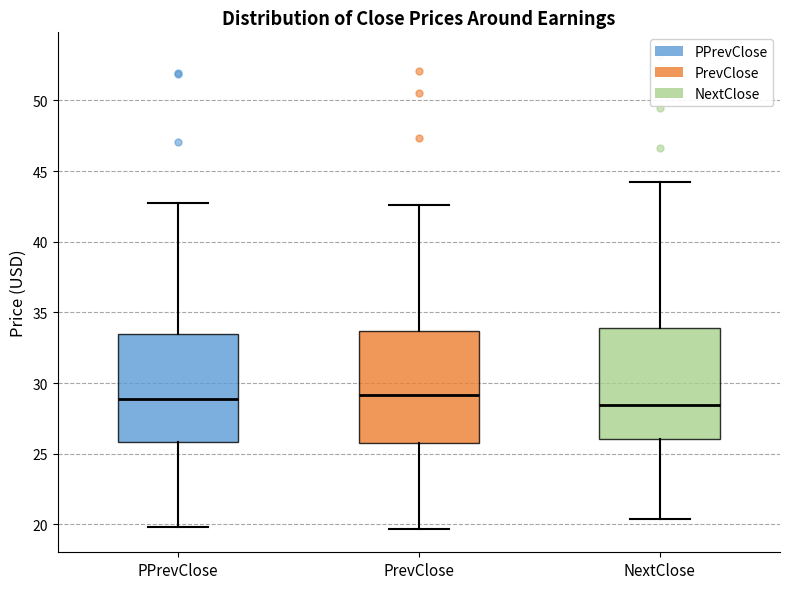

Reading left to right, transcribe this box plot: for each box, give where its median line is, the range the box spans, and where its two whiskers end, as read against the y-axis. The values are not printed on the chart, so give them approximately, as read against the axis.

PPrevClose: median 29.0, box 26.0 to 33.5, whiskers 20.0 to 43.0
PrevClose: median 29.0, box 26.0 to 33.5, whiskers 19.5 to 42.5
NextClose: median 28.5, box 26.0 to 34.0, whiskers 20.5 to 44.0